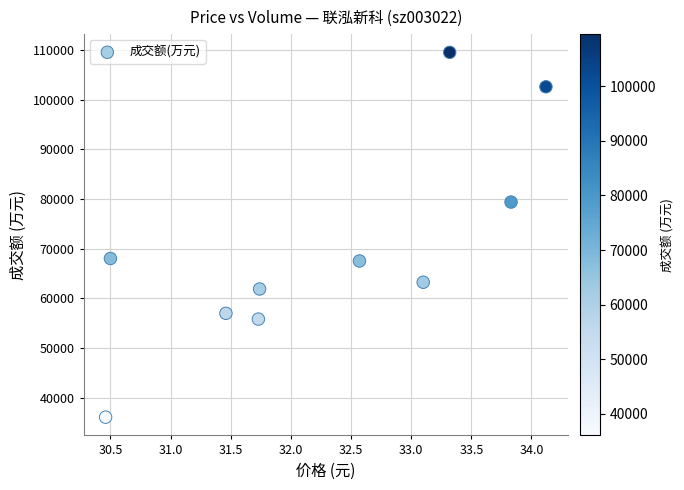

What is the average Y value?

70094